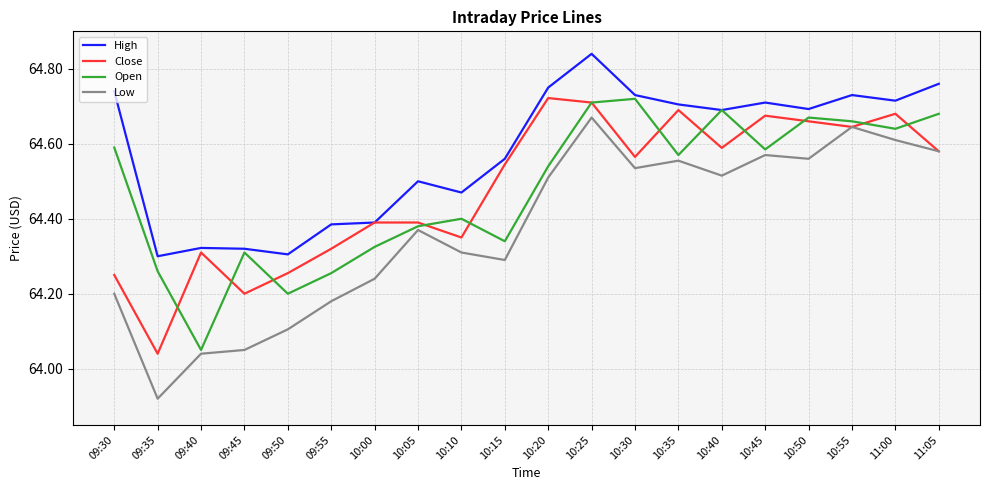

Where does the Low series first go above 64?

09:30